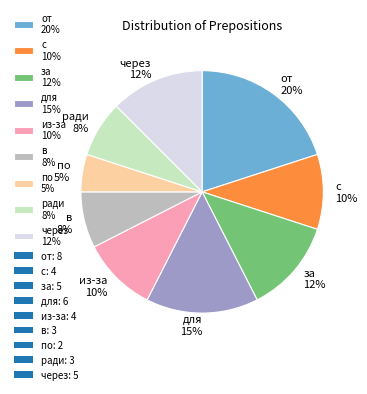

How many segments does this pie chart have?

9